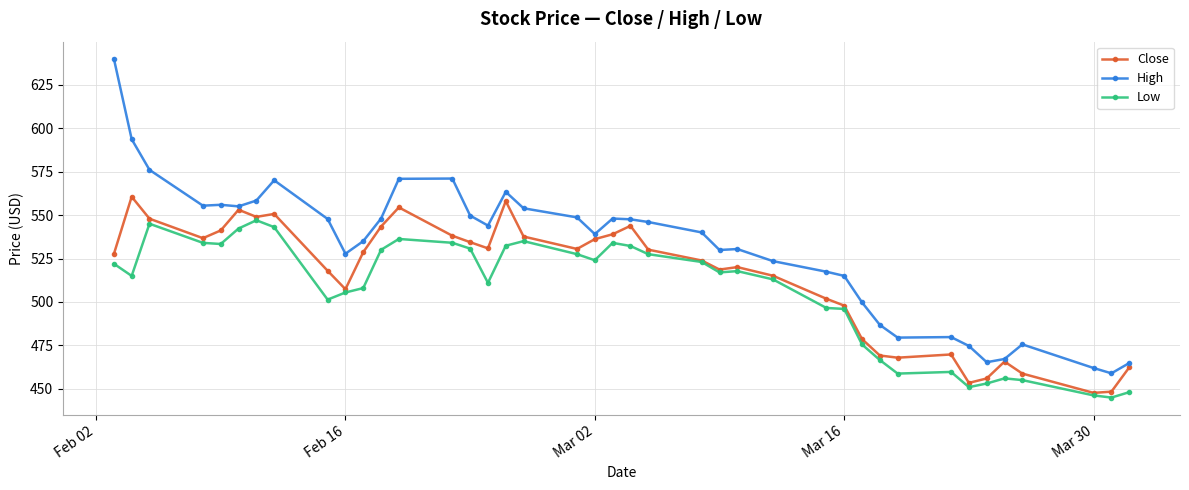

True or false: Low and High cross at least once.

False